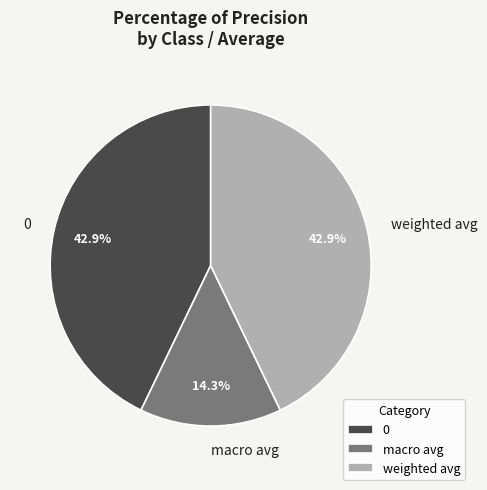

How many slices are in this pie chart?

3